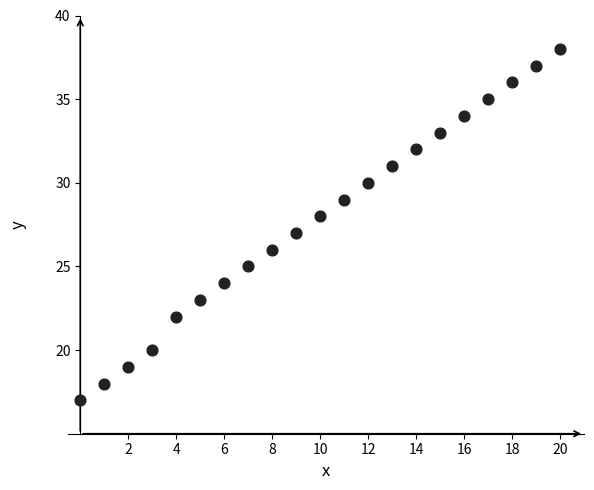

What is the range of Y values (max minus min)?

21